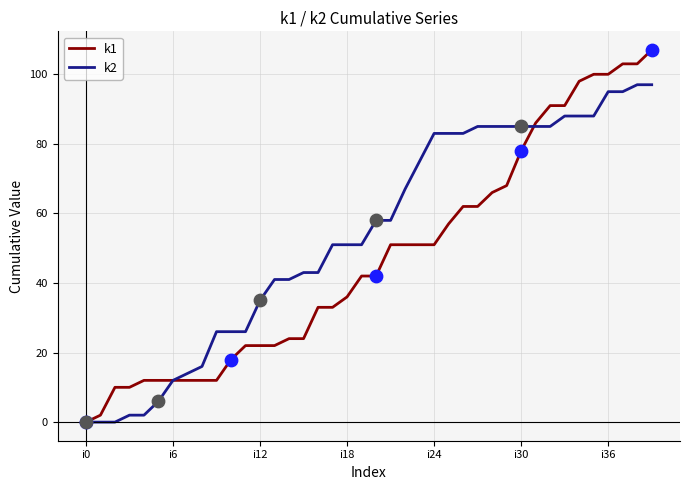

Which series has the largest range (max minus min)?

k1